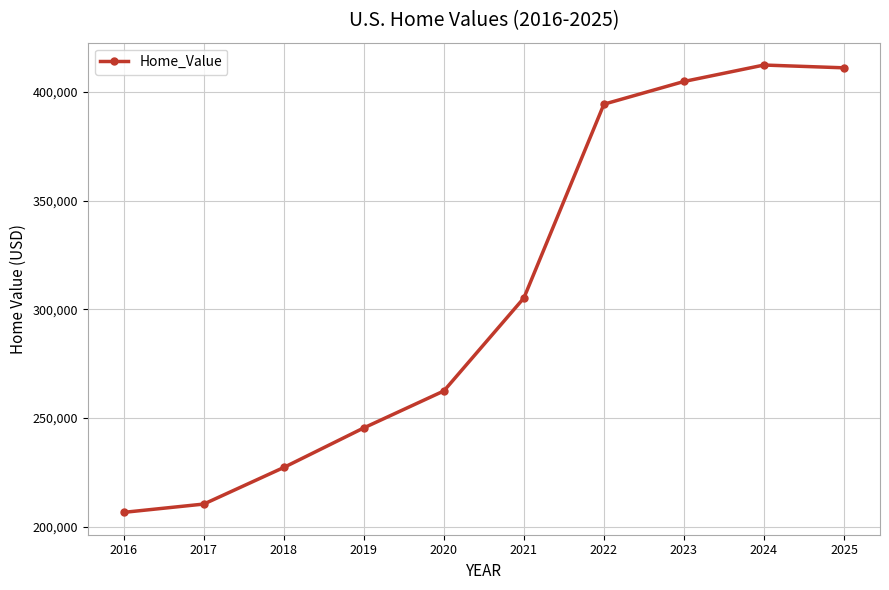

What is the change in value from 2017 to 2018?

+16843